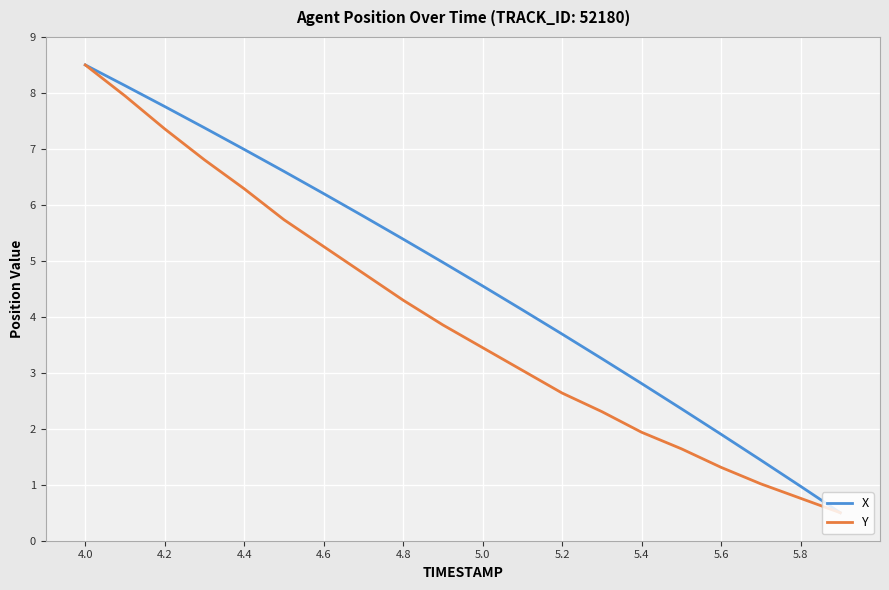

What is the greatest value displayed?

8.5